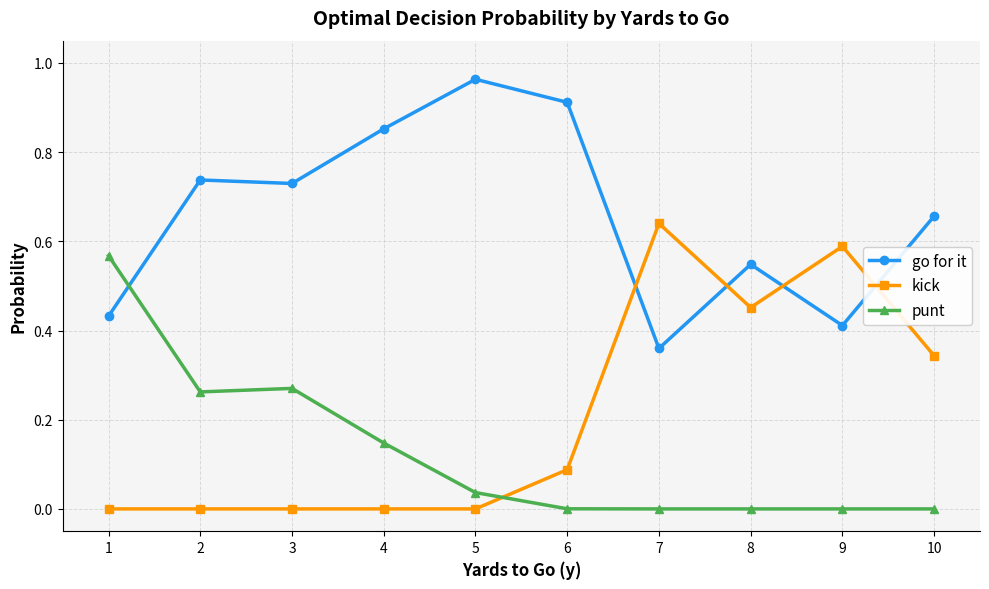

Is this an area chart (filled region under the line)?

No